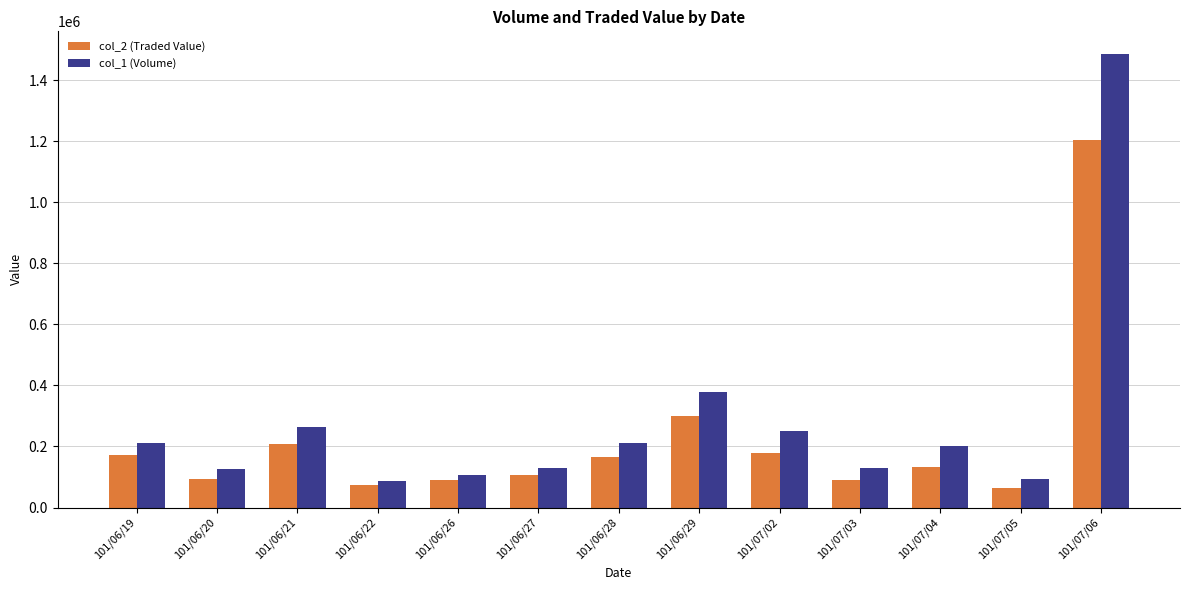

What value does the col_1 (Volume) series have at 101/07/05?

94000